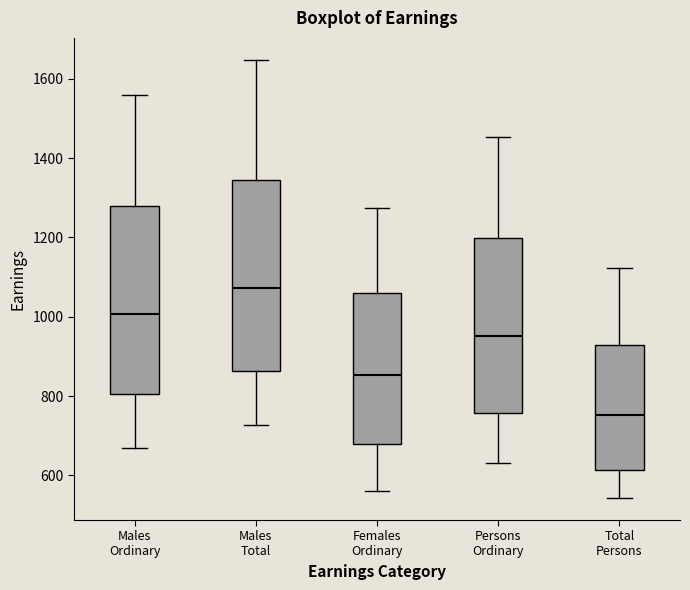

Reading left to right, transcribe this box plot: for each box, give where its median line is, the range the box spans, and where its two whiskers end, as read against the y-axis. The values are not printed on the chart, so give them approximately, as read against the axis.

Males Ordinary: median 1000, box 800 to 1280, whiskers 660 to 1560
Males Total: median 1080, box 860 to 1340, whiskers 720 to 1640
Females Ordinary: median 860, box 680 to 1060, whiskers 560 to 1280
Persons Ordinary: median 960, box 760 to 1200, whiskers 640 to 1460
Total Persons: median 760, box 620 to 920, whiskers 540 to 1120